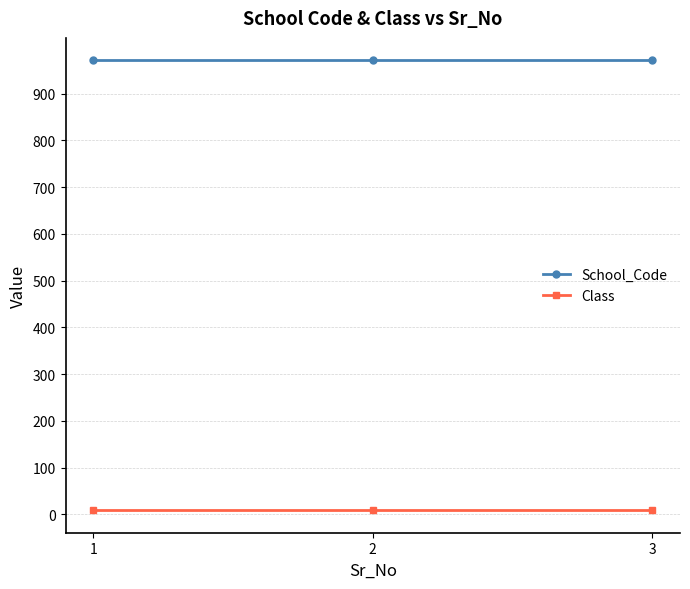

Reading left to right, transcribe all the data shown in this chart.

School_Code: 971	971	971
Class: 9	9	9